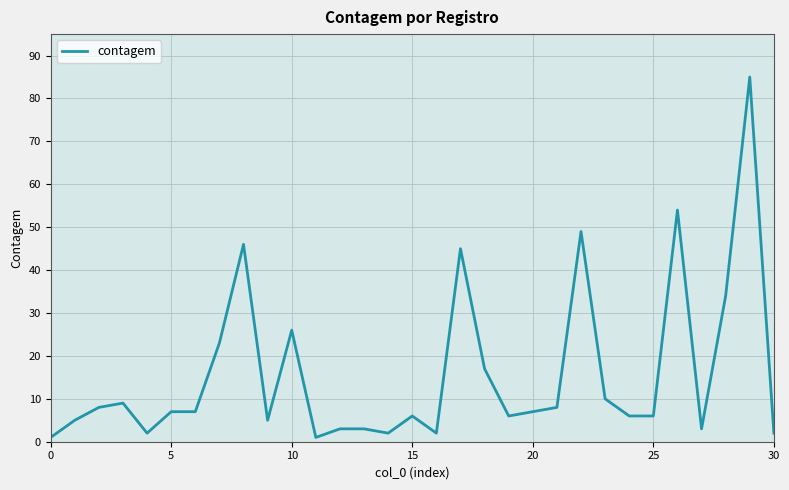

What is the maximum value shown in the chart?

85